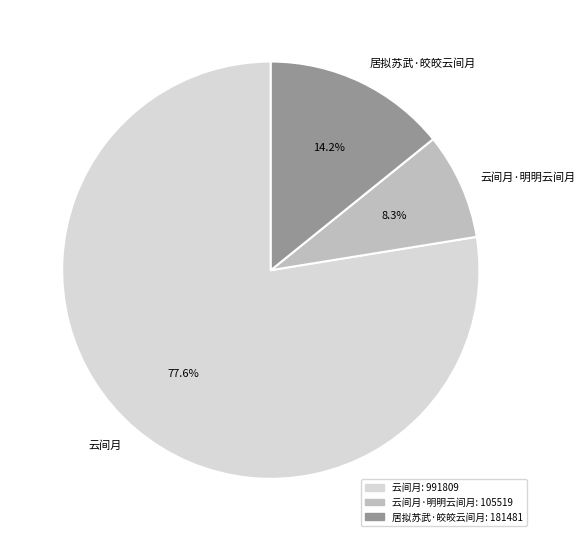

Is it true that 居拟苏武·皎皎云间月 is 9% of the pie?

False